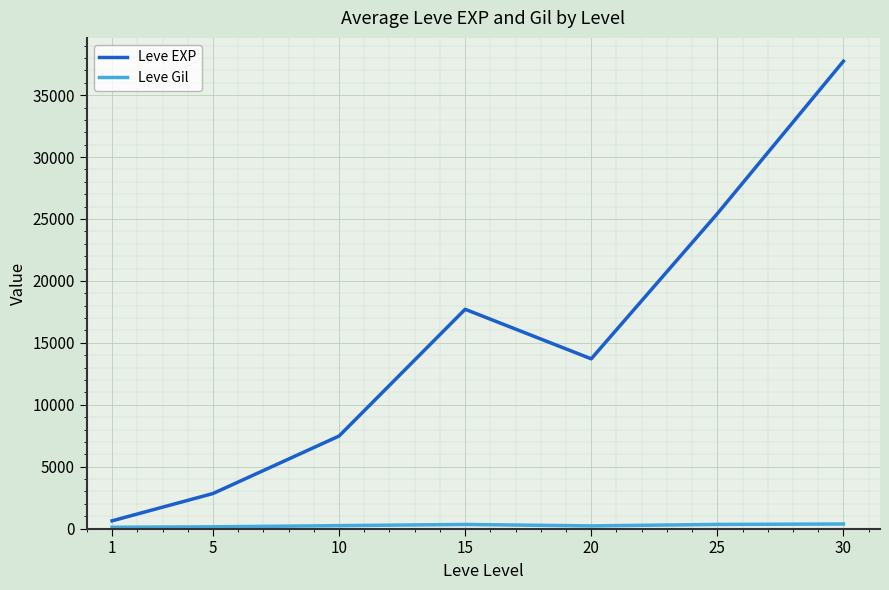

What is the highest value of the Leve EXP series?

37740